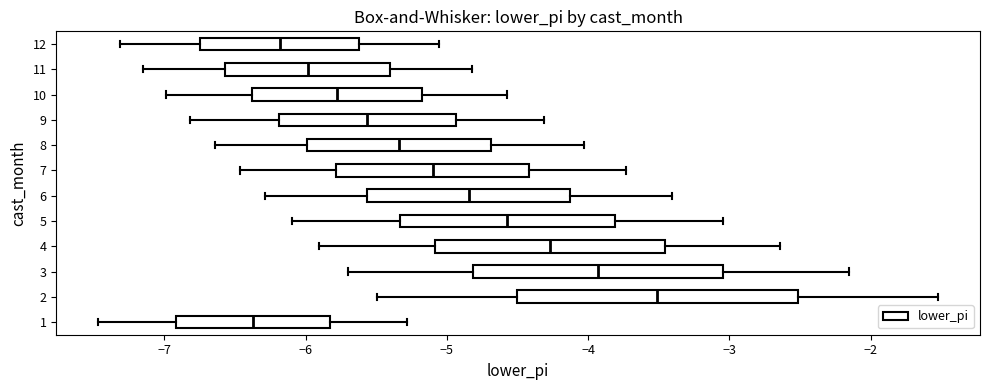

Which box has the furthest to the right median line?

2